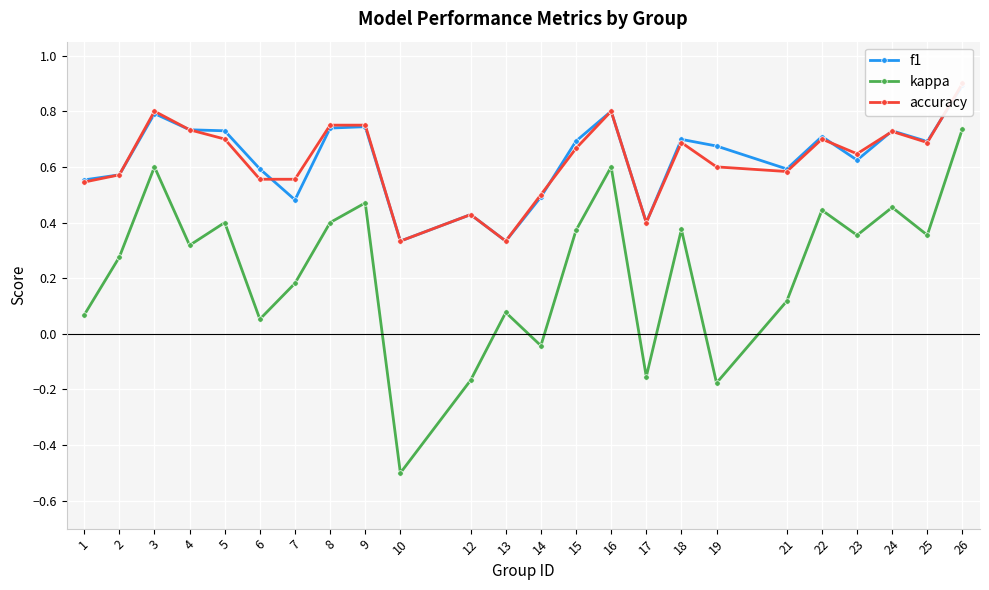

How many lines are shown in the chart?

3